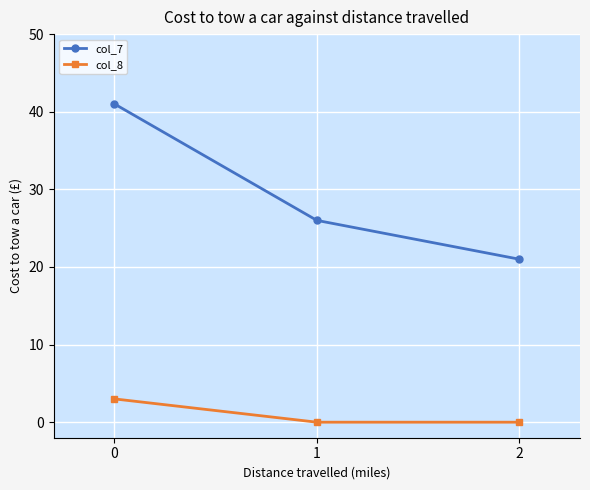

What is the total value across all series at 1?

26